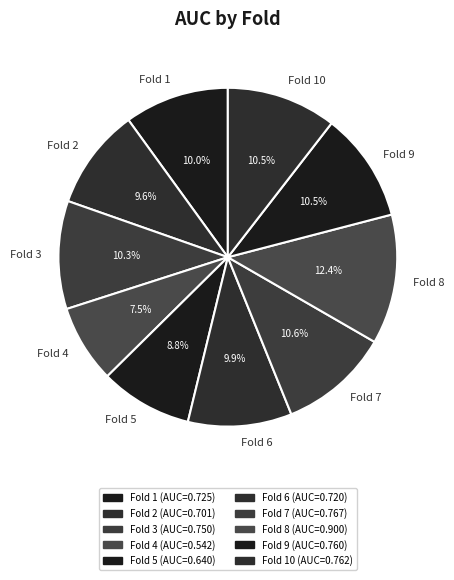

To the nearest percent, what is the average slice percentage?

10%